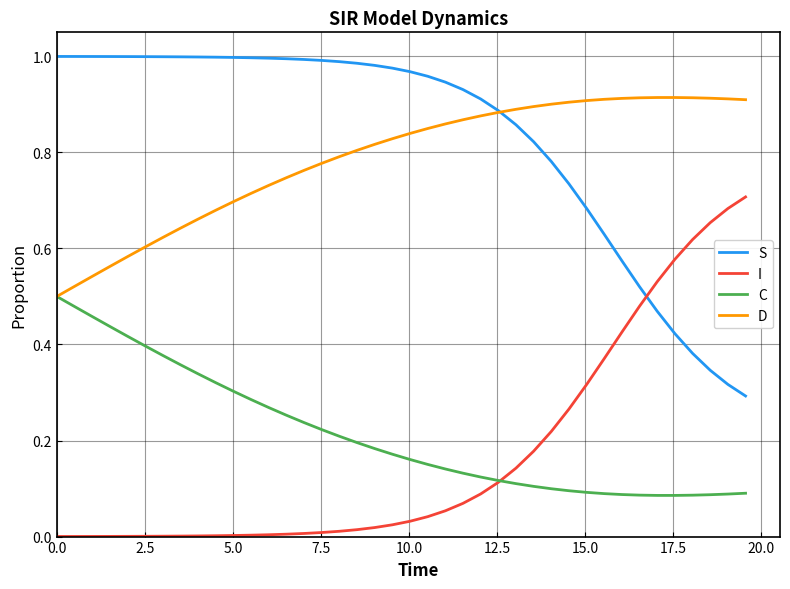

True or false: I and D cross at least once.

False